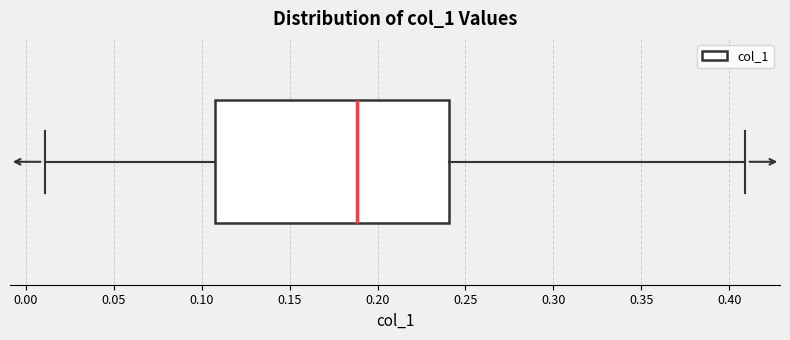

Where is the right edge of the box on the x-axis? The values are not printed on the chart, so give them approximately, as read against the axis.

0.240